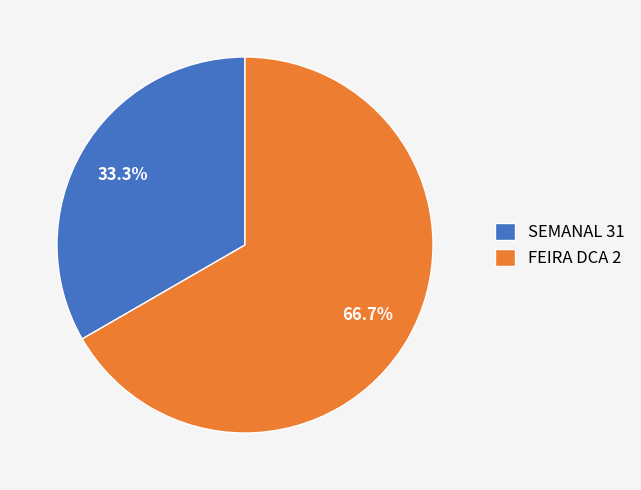

What percentage is NOT represented by SEMANAL 31?

66.7%